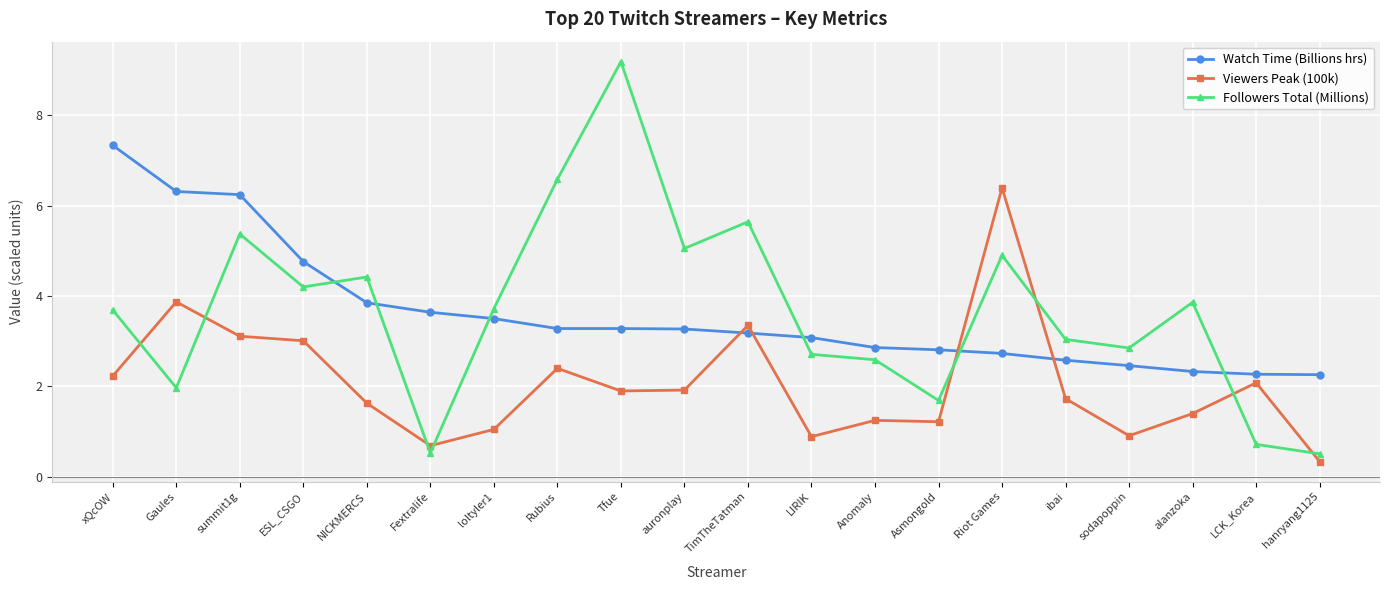

In Viewers Peak (100k), how many points are lower than both neighbors (excluding endpoints)?

5